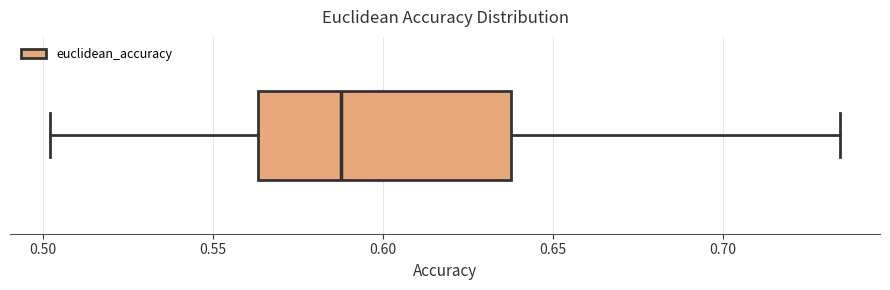

Transcribe this box plot: give where the median line is, the range the box spans, and where the two whiskers end, as read against the x-axis. The values are not printed on the chart, so give them approximately, as read against the axis.

median 0.590, box 0.565 to 0.640, whiskers 0.500 to 0.735